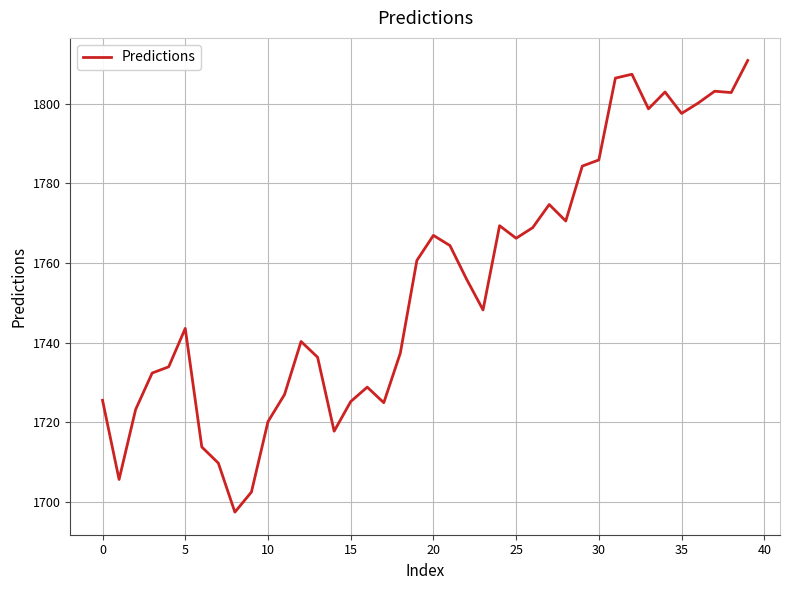

What is the average value?

1754.8